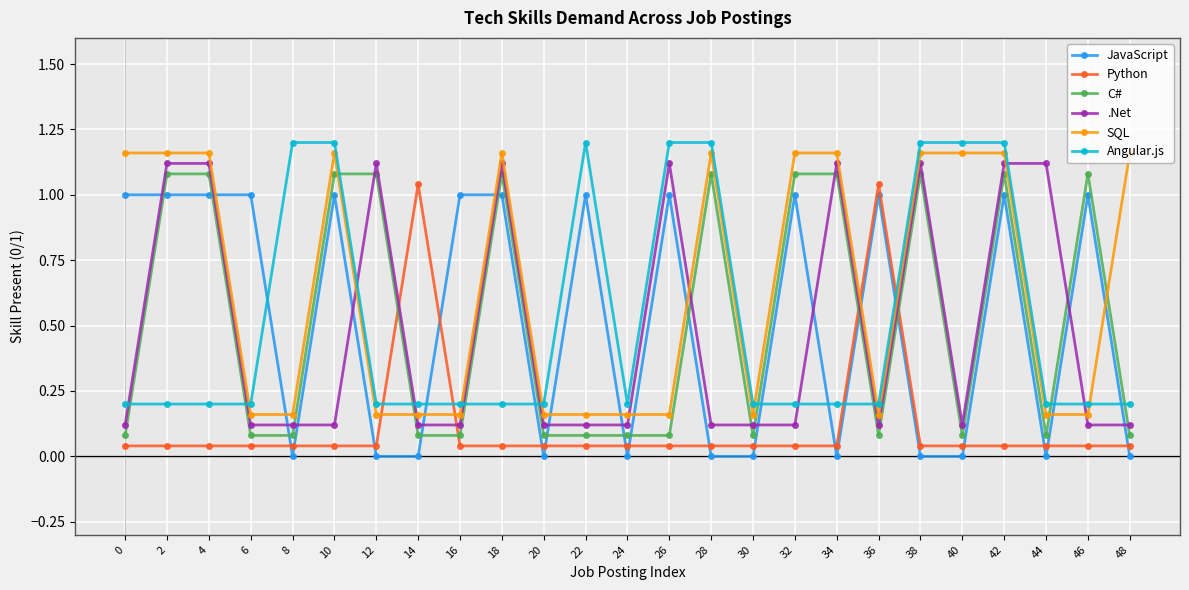

What is the sum of all SQL values?

16.0